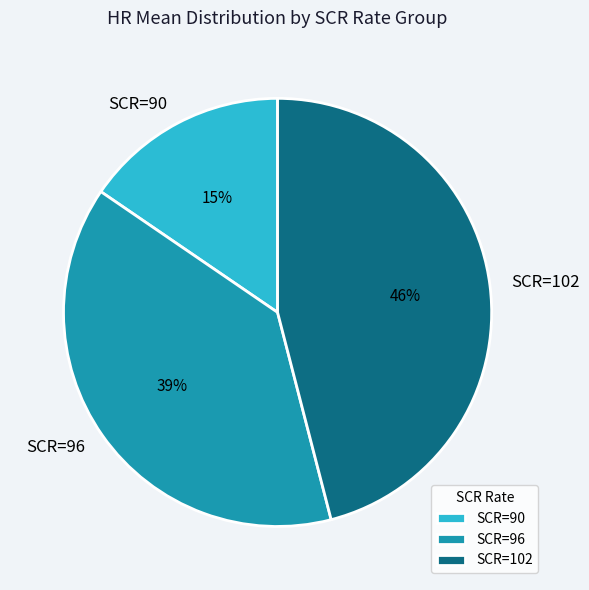

Is there any slice that represents more than half of the pie?

No